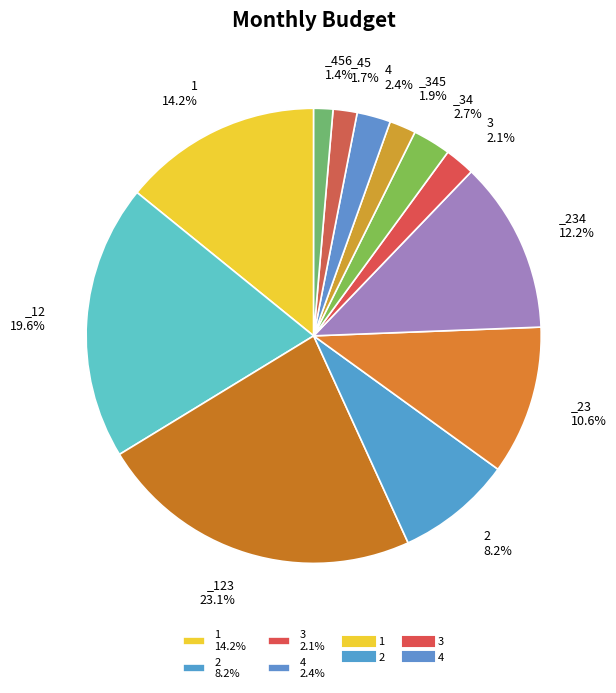

Count the number of slices in the pie.

12